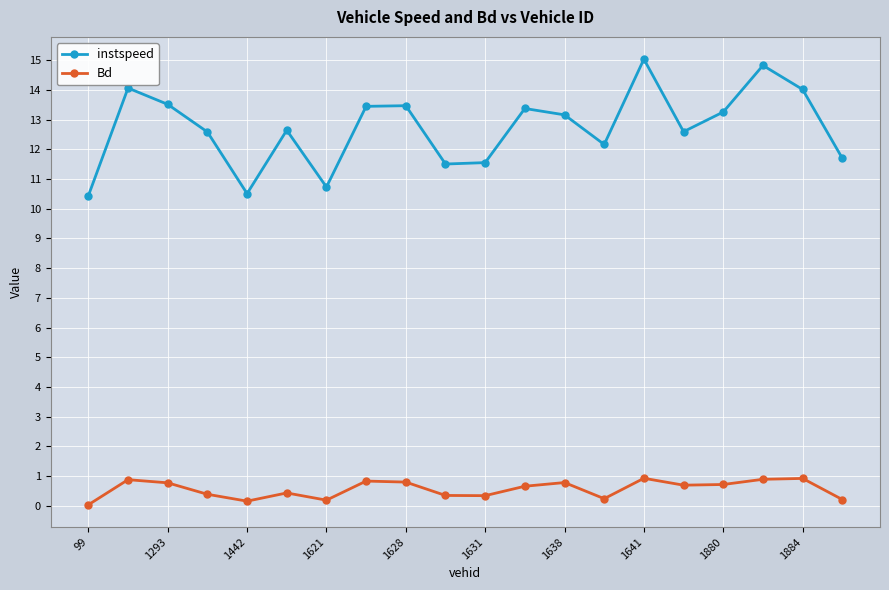

How many interior local peaks does the instspeed series have?

6